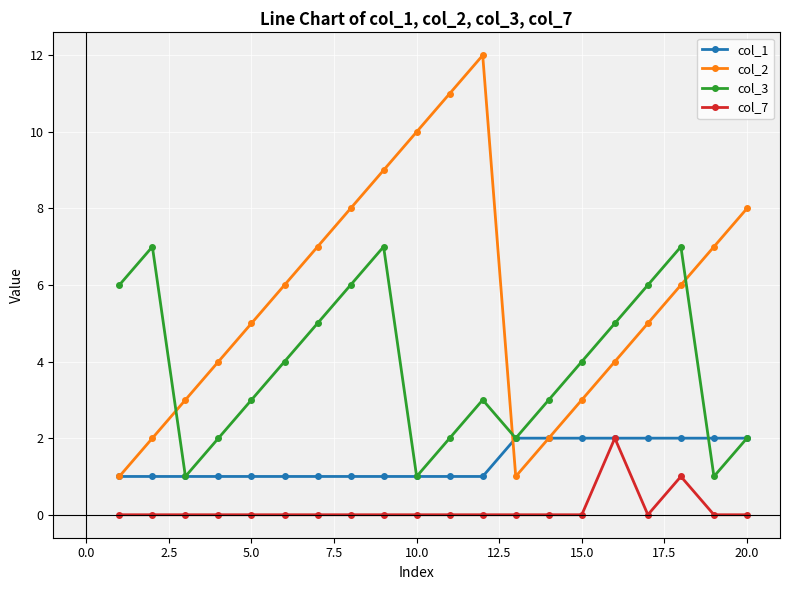

Which series has the widest spread of values?

col_2